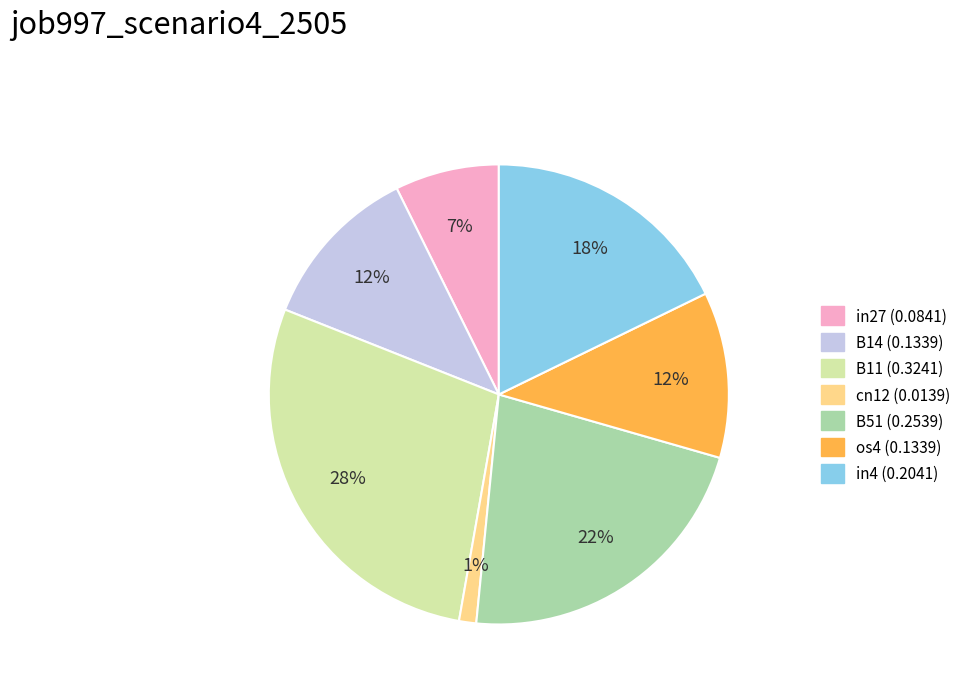

To the nearest percent, what percentage of the pie is os4?

12%